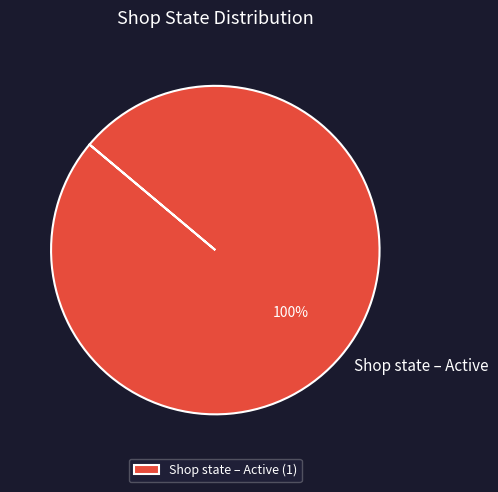

Is it true that Shop state – Active is 100% of the pie?

True